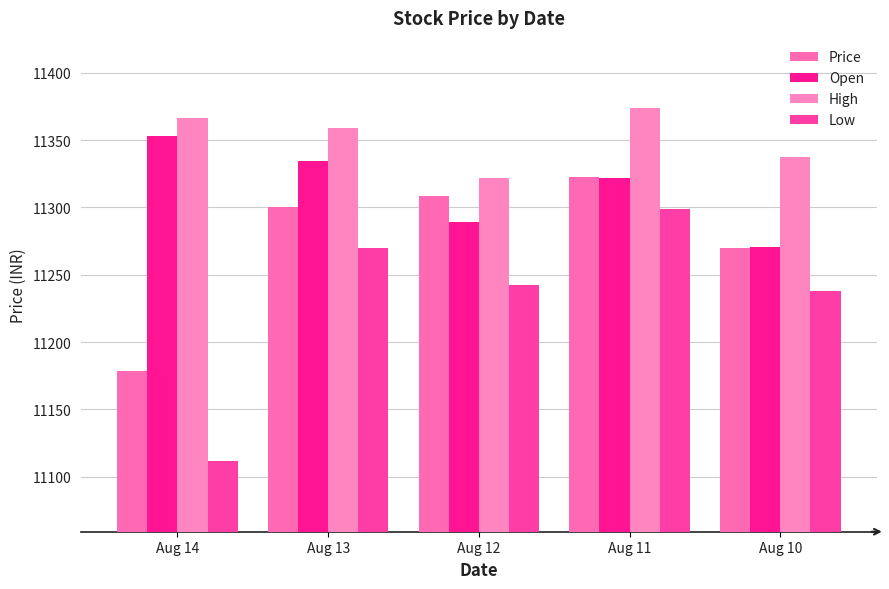

Count the number of data series in this chart.

4